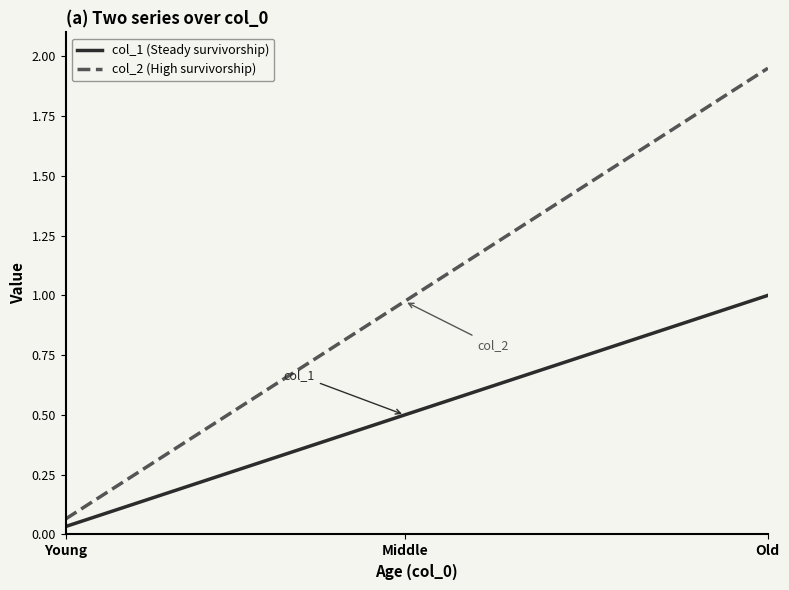

Rank the series by their maximum value, from highest to lowest.

col_2 (High survivorship), col_1 (Steady survivorship)